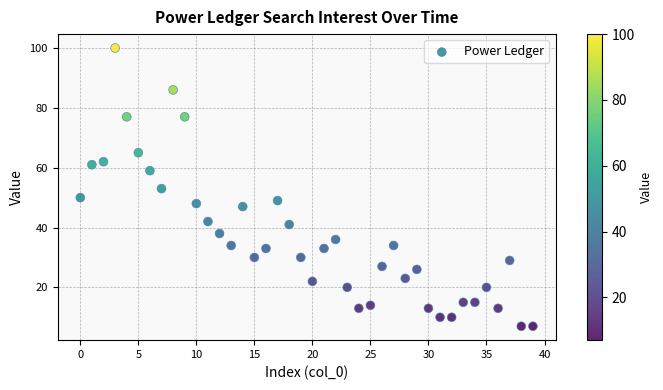

What is the range of Y values (max minus min)?

93